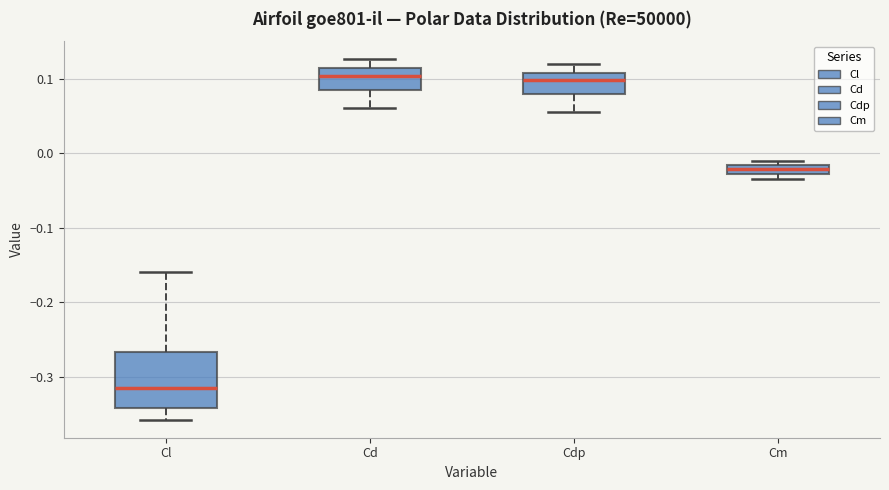

Which box is the tallest, from its lower edge to its upper edge?

Cl